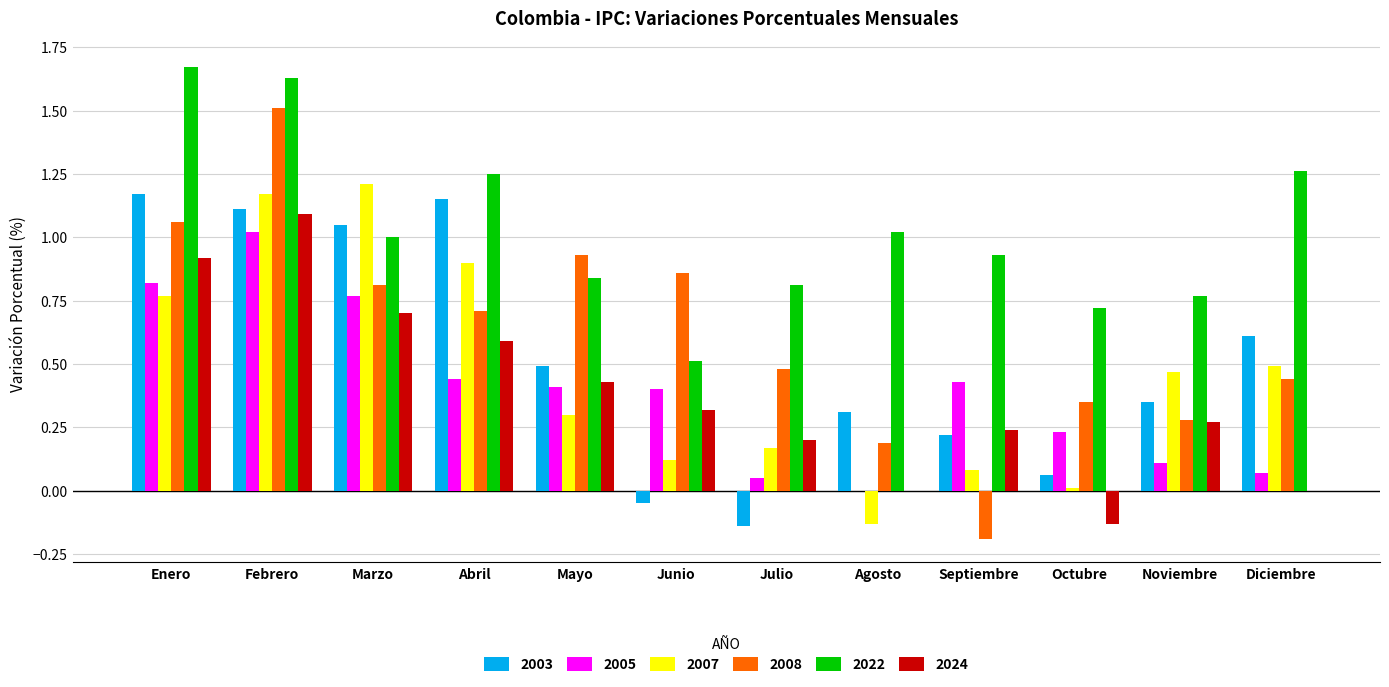

Is it true that 2007 equals 0.5 at Diciembre?

True